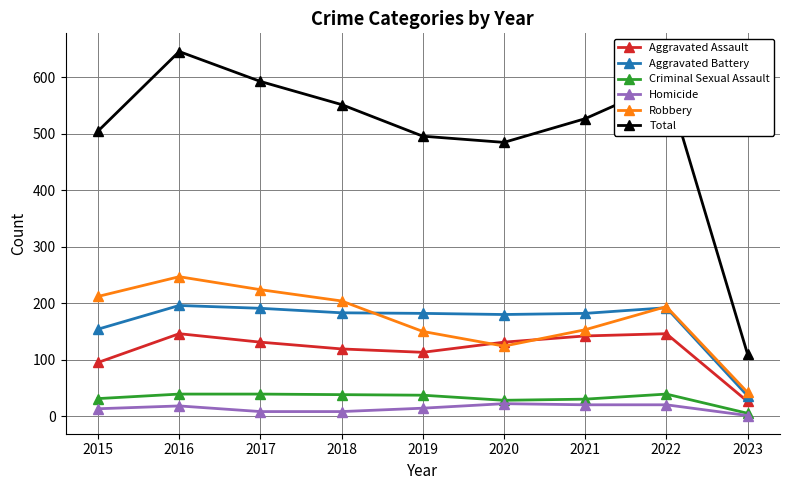

Where is Aggravated Battery nearest to the value 116?

2015